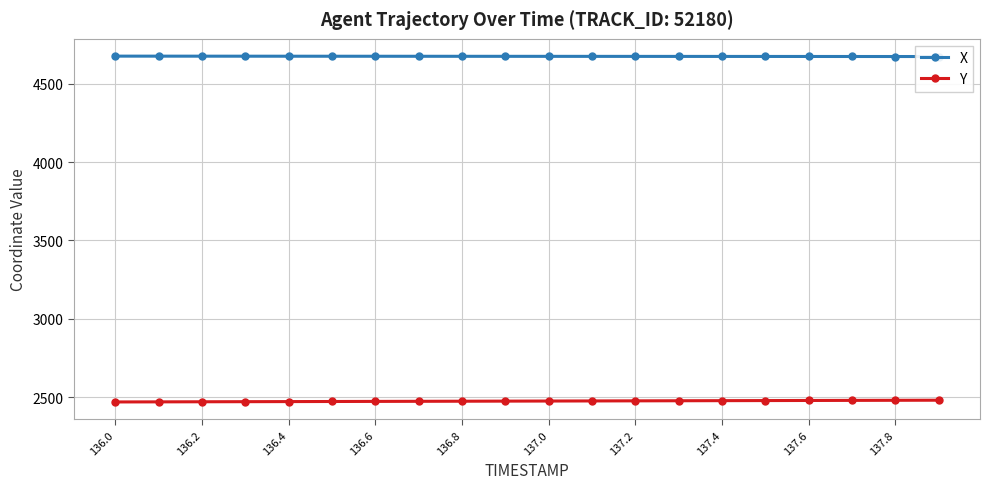

Is the value of X at 17 greater than the value of Y at 19?

Yes